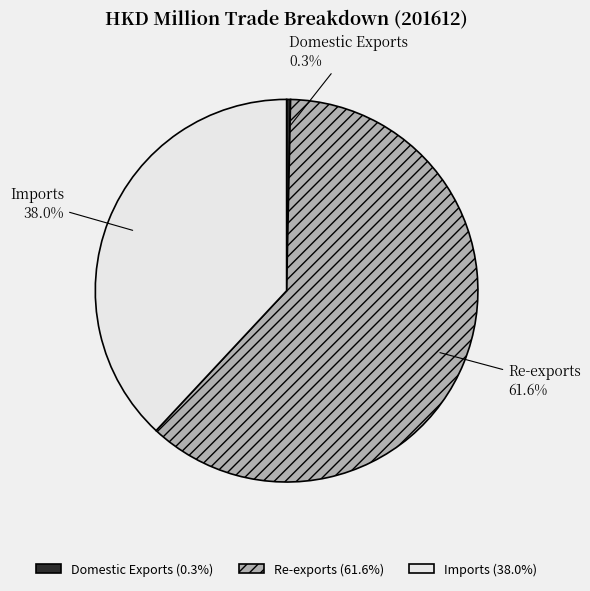

To the nearest percent, what is the difference between the largest and smallest slice percentages?

61%